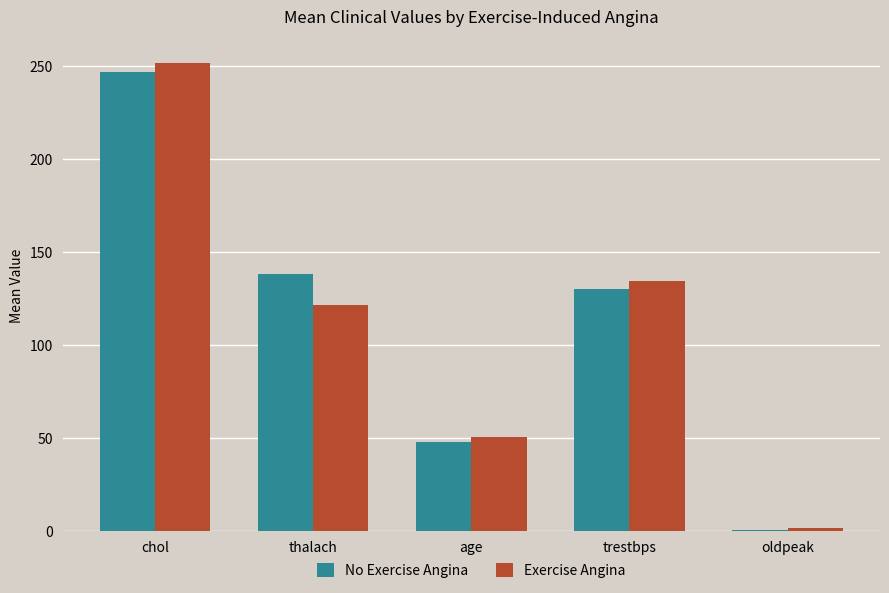

Which series has the widest spread of values?

Exercise Angina